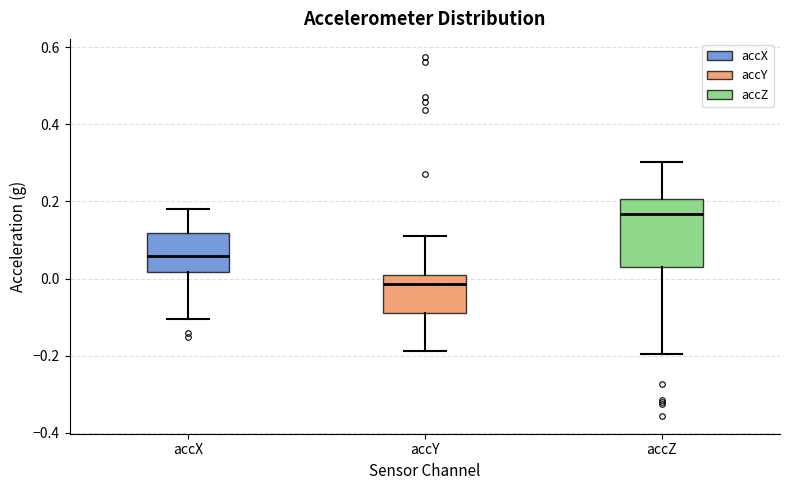

Reading left to right, read every box against the y-axis: the position of its median line, the range the box covers, and the ends of its whiskers. The values are not printed on the chart, so give them approximately, as read against the axis.

accX: median 0.06, box 0.02 to 0.12, whiskers -0.10 to 0.18
accY: median -0.02, box -0.10 to 0.00, whiskers -0.18 to 0.12
accZ: median 0.16, box 0.04 to 0.20, whiskers -0.20 to 0.30